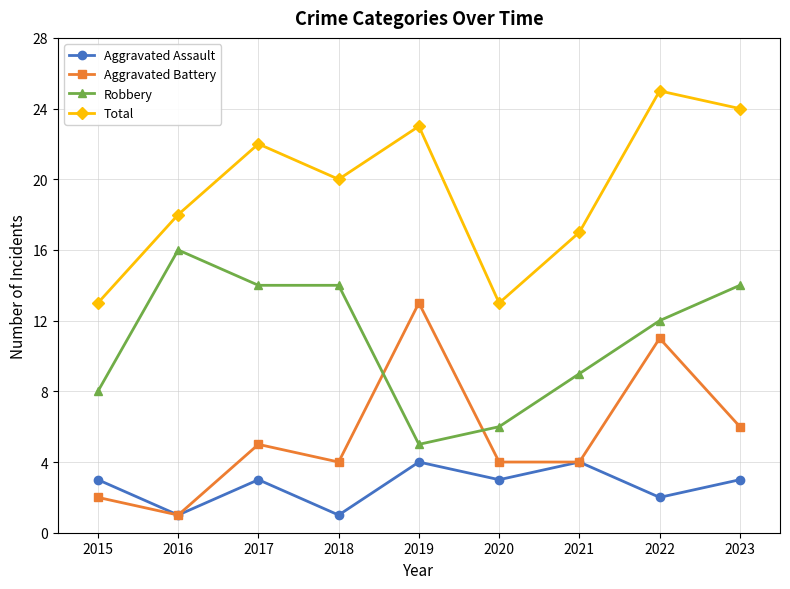

True or false: Aggravated Assault and Total intersect in this chart.

False